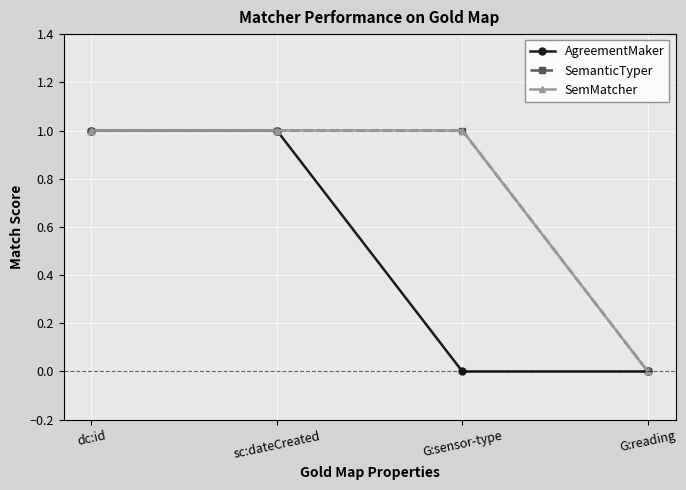

Reading left to right, list all the values displayed in this chart.

AgreementMaker: 1	1	0	0
SemanticTyper: 1	1	1	0
SemMatcher: 1	1	1	0